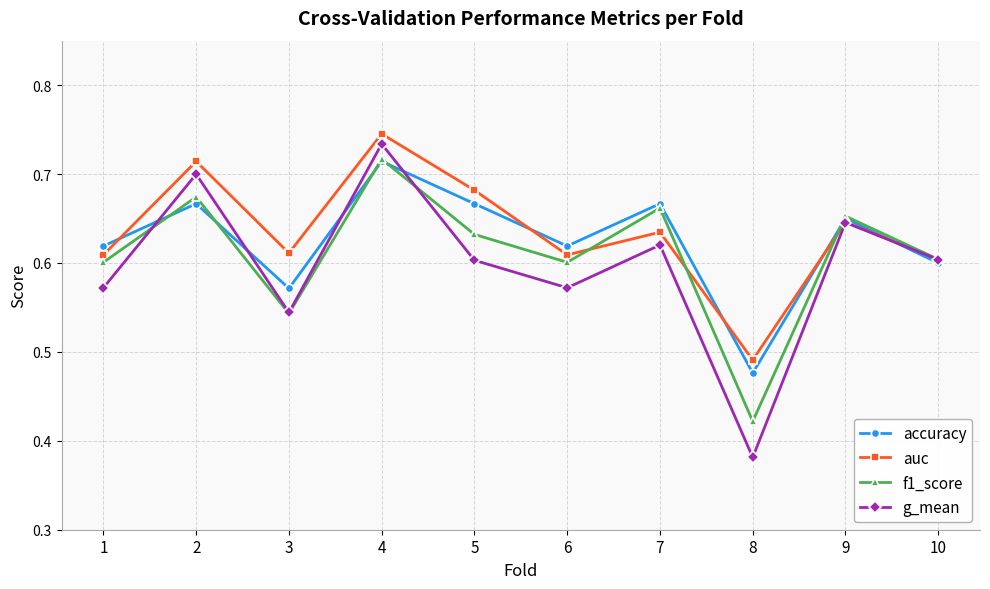

True or false: f1_score and accuracy cross at least once.

True